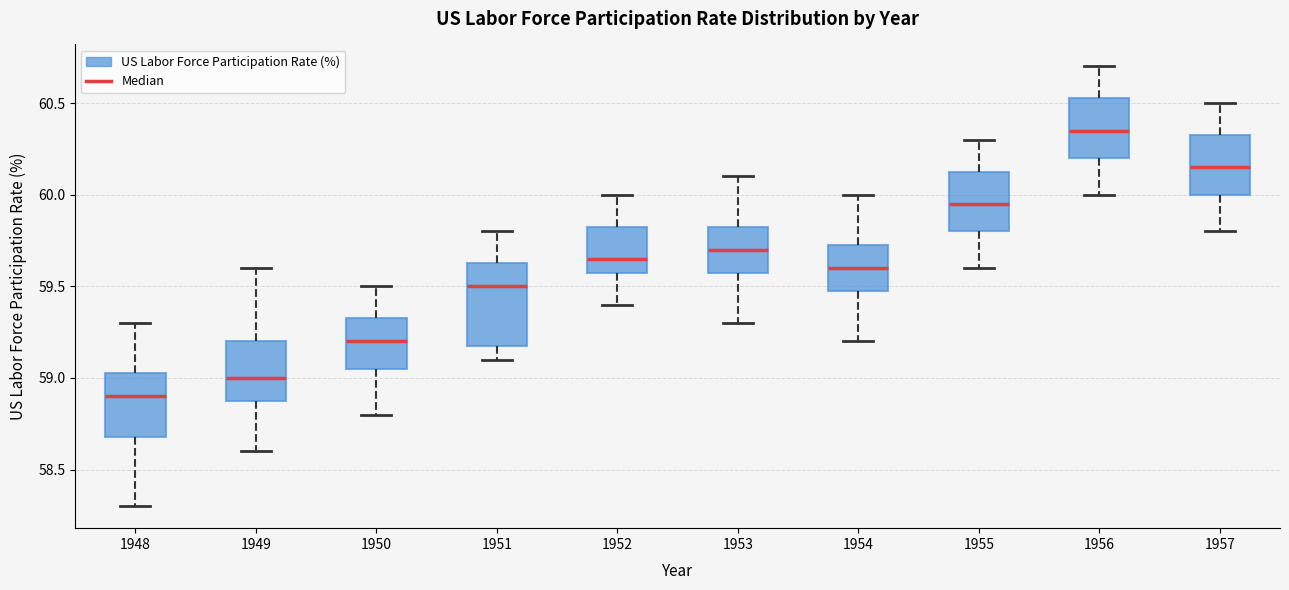

Reading left to right, transcribe this box plot: for each box, give where its median line is, the range the box spans, and where its two whiskers end, as read against the y-axis. The values are not printed on the chart, so give them approximately, as read against the axis.

1948: median 58.90, box 58.70 to 59.05, whiskers 58.30 to 59.30
1949: median 59.00, box 58.90 to 59.20, whiskers 58.60 to 59.60
1950: median 59.20, box 59.05 to 59.35, whiskers 58.80 to 59.50
1951: median 59.50, box 59.20 to 59.65, whiskers 59.10 to 59.80
1952: median 59.65, box 59.60 to 59.85, whiskers 59.40 to 60.00
1953: median 59.70, box 59.60 to 59.85, whiskers 59.30 to 60.10
1954: median 59.60, box 59.50 to 59.75, whiskers 59.20 to 60.00
1955: median 59.95, box 59.80 to 60.15, whiskers 59.60 to 60.30
1956: median 60.35, box 60.20 to 60.55, whiskers 60.00 to 60.70
1957: median 60.15, box 60.00 to 60.35, whiskers 59.80 to 60.50